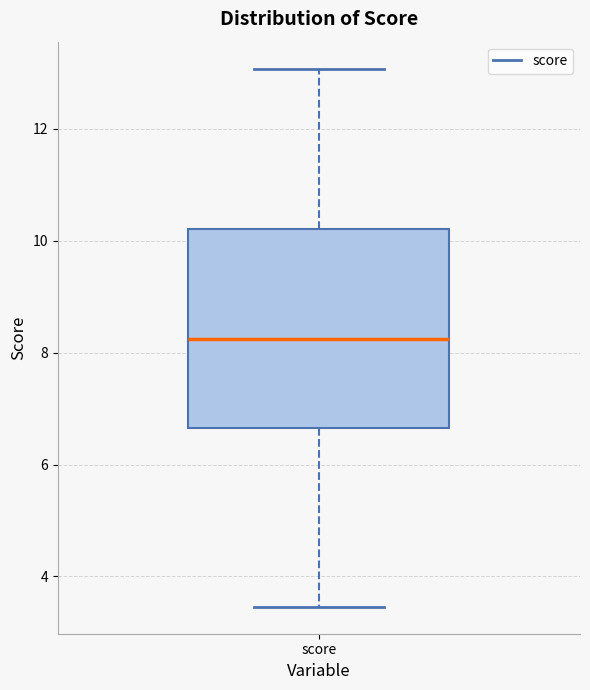

Read this box plot against the y-axis: the position of the median line, the range covered by the box, and the ends of both whiskers. The values are not printed on the chart, so give them approximately, as read against the axis.

median 8.2, box 6.6 to 10.2, whiskers 3.4 to 13.0